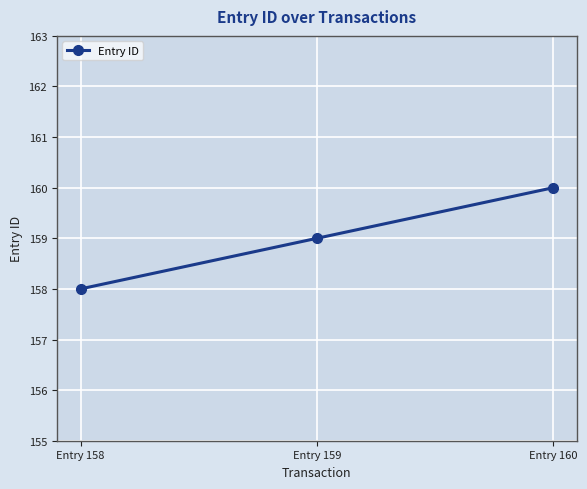

Is this an area chart (filled region under the line)?

No